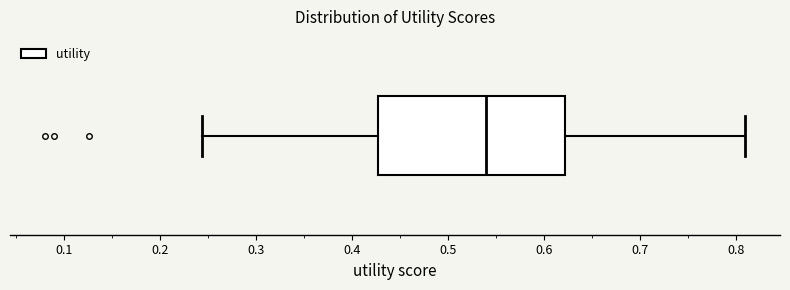

Transcribe this box plot: give where the median line is, the range the box spans, and where the two whiskers end, as read against the x-axis. The values are not printed on the chart, so give them approximately, as read against the axis.

median 0.54, box 0.43 to 0.62, whiskers 0.24 to 0.81